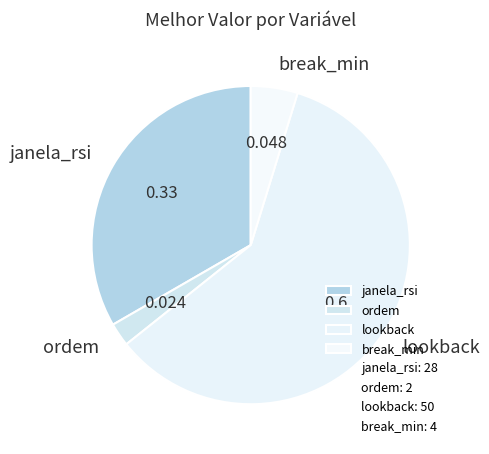

Do lookback and break_min together represent more than half of the pie?

Yes